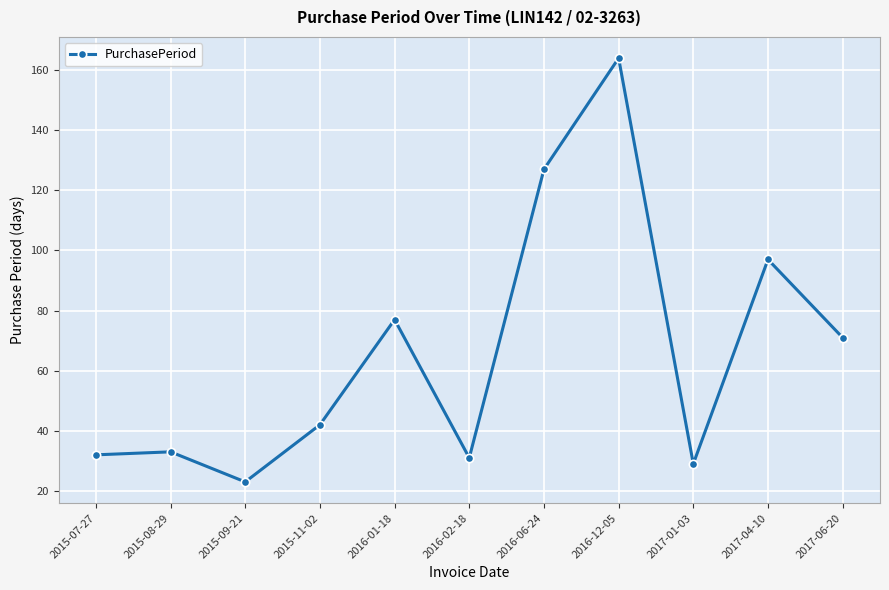

Is it true that the value at 2015-11-02 is 42?

True